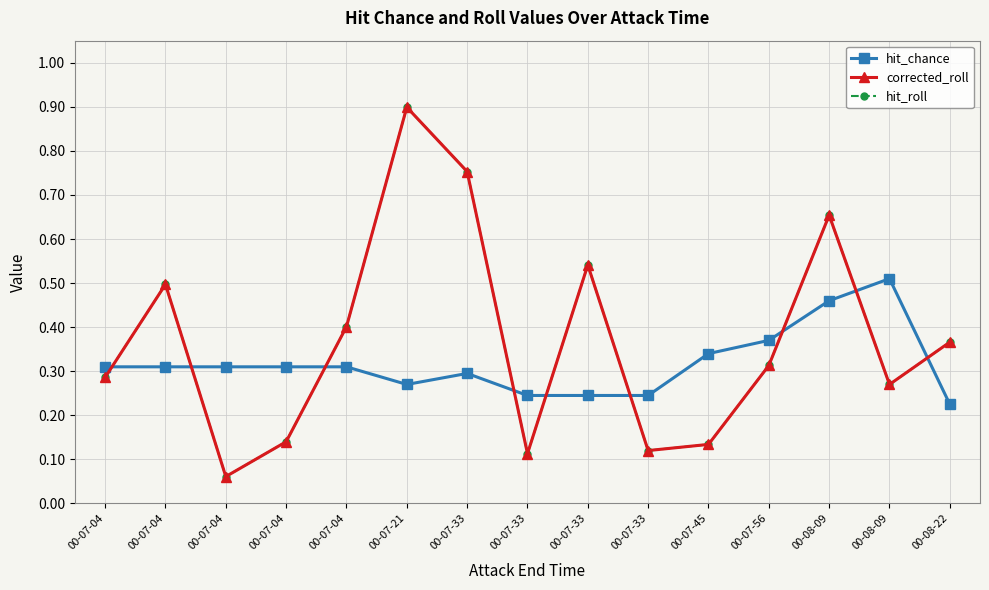

Does the chart have visible grid lines?

Yes